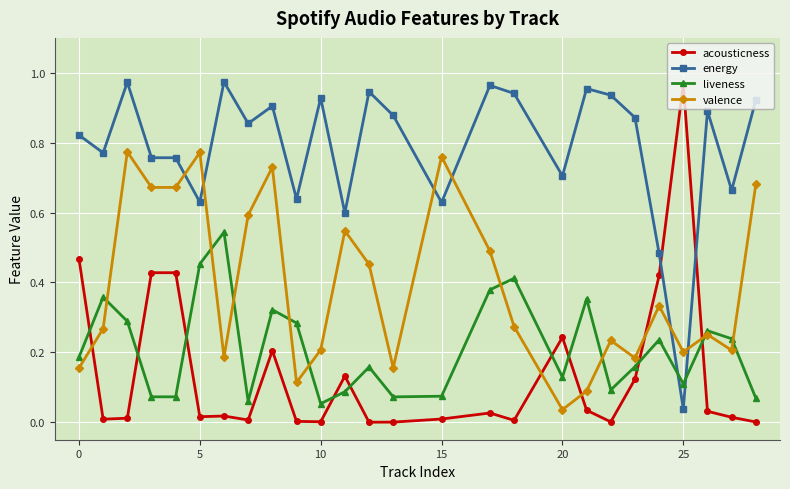

How many times do acousticness and liveness cross each other?

9